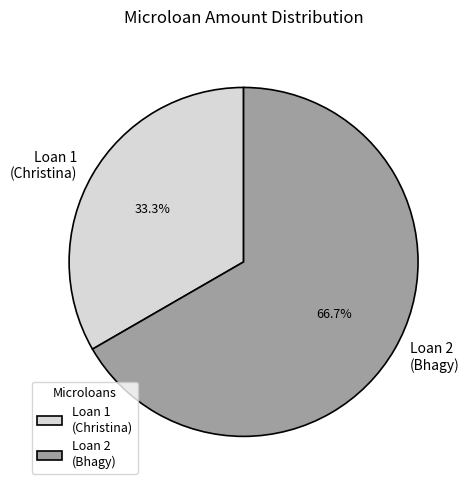

How many segments does this pie chart have?

2